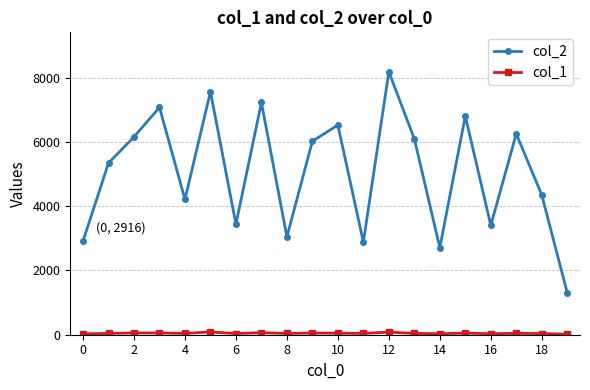

True or false: col_2 has more than 1 interior local peaks.

True